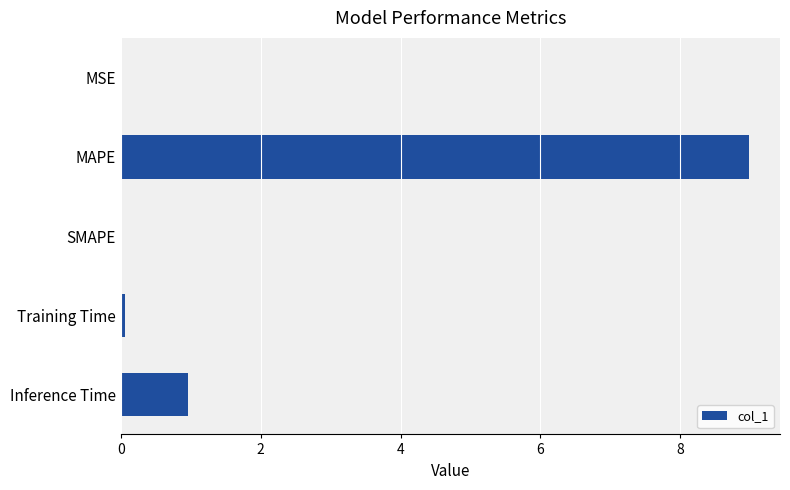

What is the sum of the values at SMAPE and MAPE?

9.0